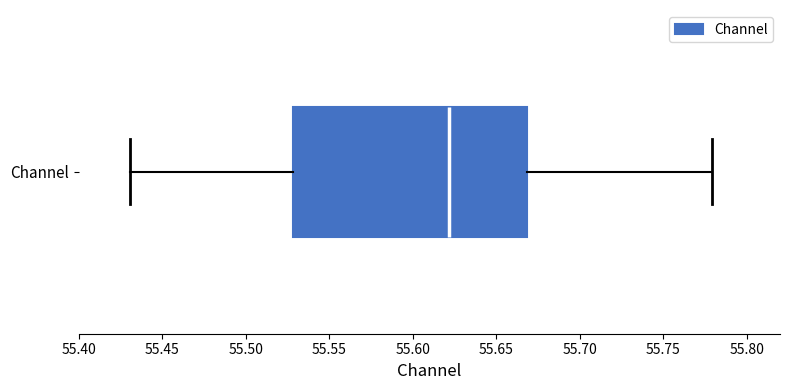

Where does the left whisker of the box for Channel end on the x-axis? The values are not printed on the chart, so give them approximately, as read against the axis.

55.43